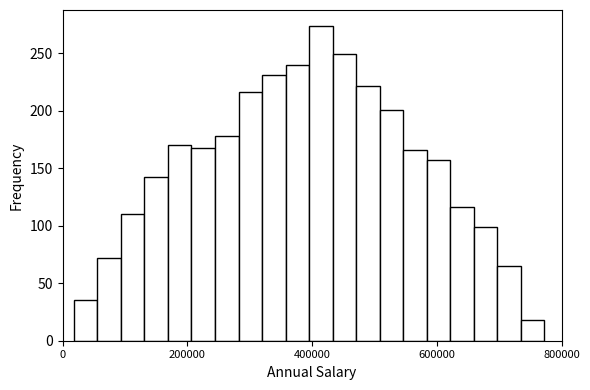

Read against the x-axis, roughly where is the centre of the tallest bar?

420000